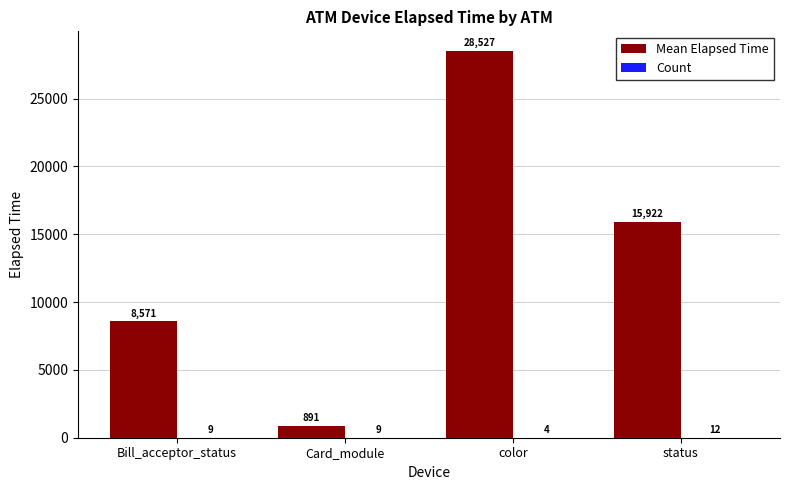

At which category is the sum across all series the highest?

color